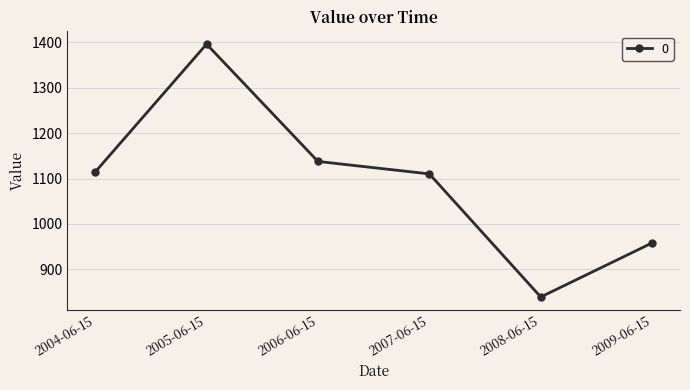

What is the label of the 5th point from the left?

2008-06-15